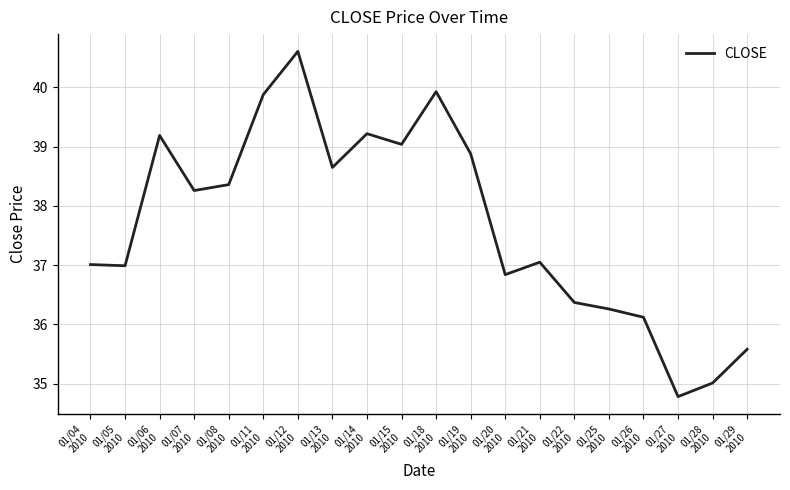

What is the greatest value displayed?

40.6